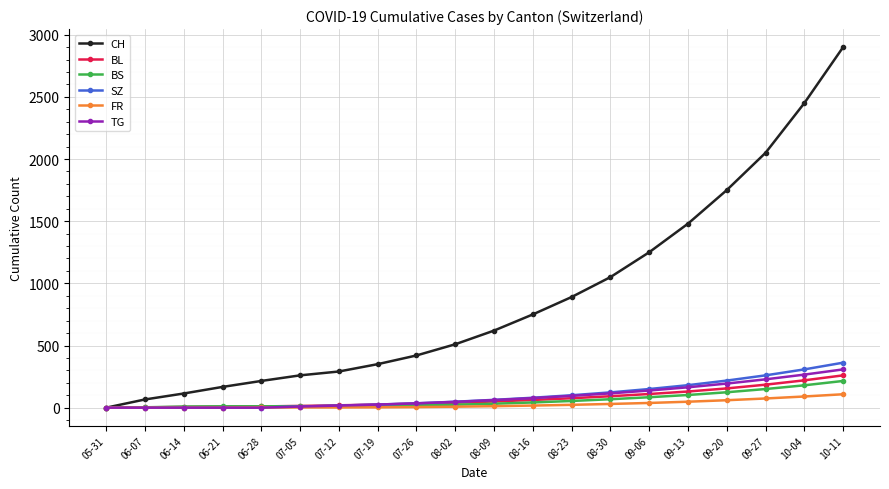

Is this an area chart (filled region under the line)?

No